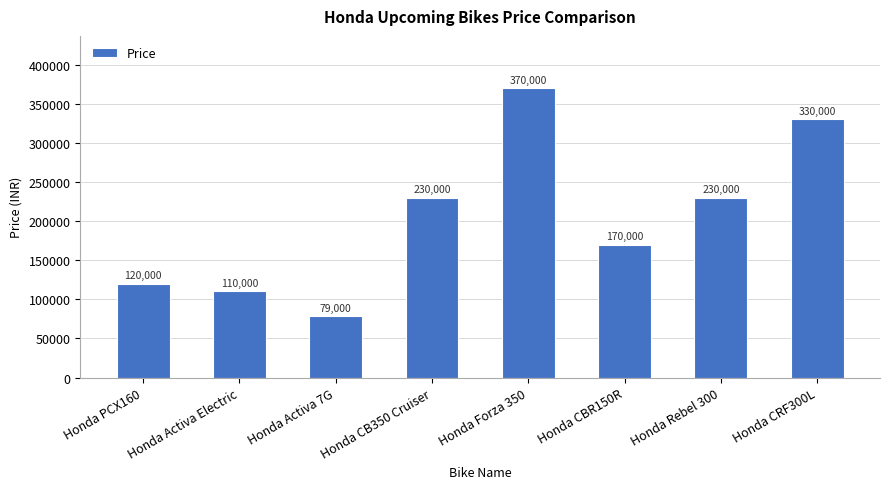

Reading left to right, what are all the values shown in this chart?

120000	110000	79000	230000	370000	170000	230000	330000